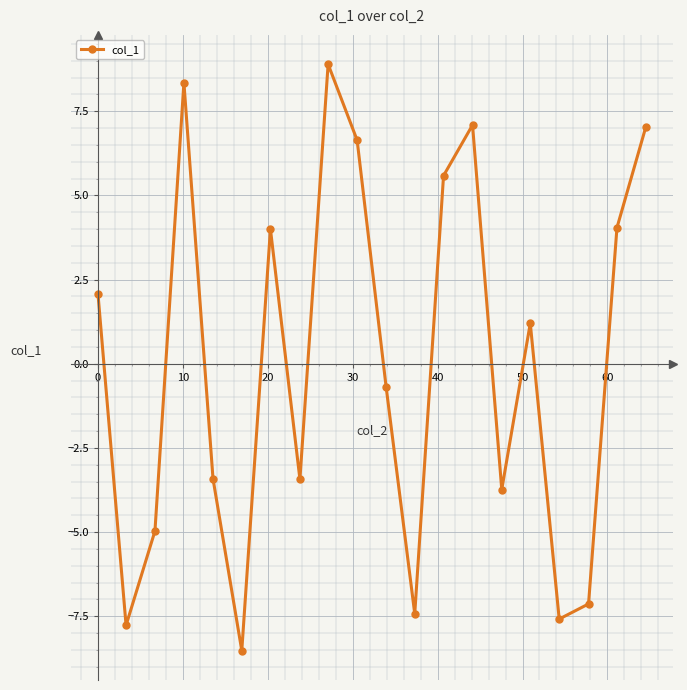

How many data points are less than 1?

10